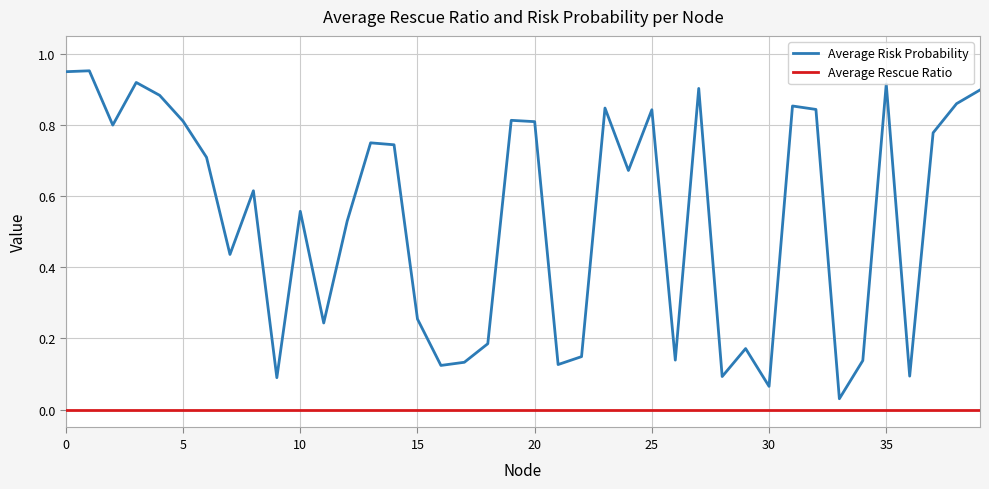

Which series has the widest spread of values?

Average Risk Probability